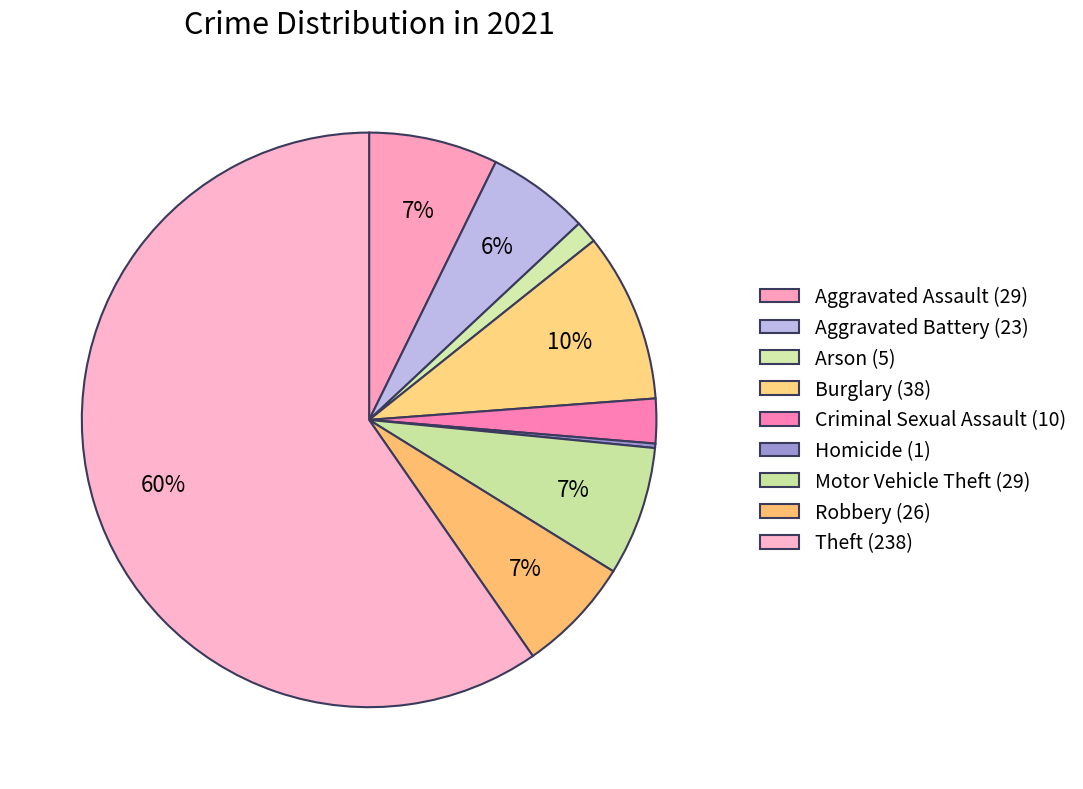

Between Homicide and Burglary, which is larger?

Burglary